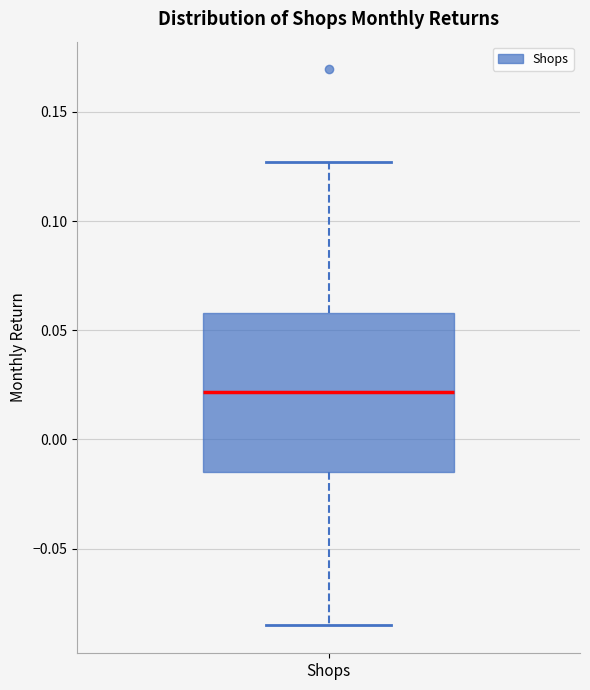

Read this box plot against the y-axis: the position of the median line, the range covered by the box, and the ends of both whiskers. The values are not printed on the chart, so give them approximately, as read against the axis.

median 0.020, box -0.015 to 0.060, whiskers -0.085 to 0.125